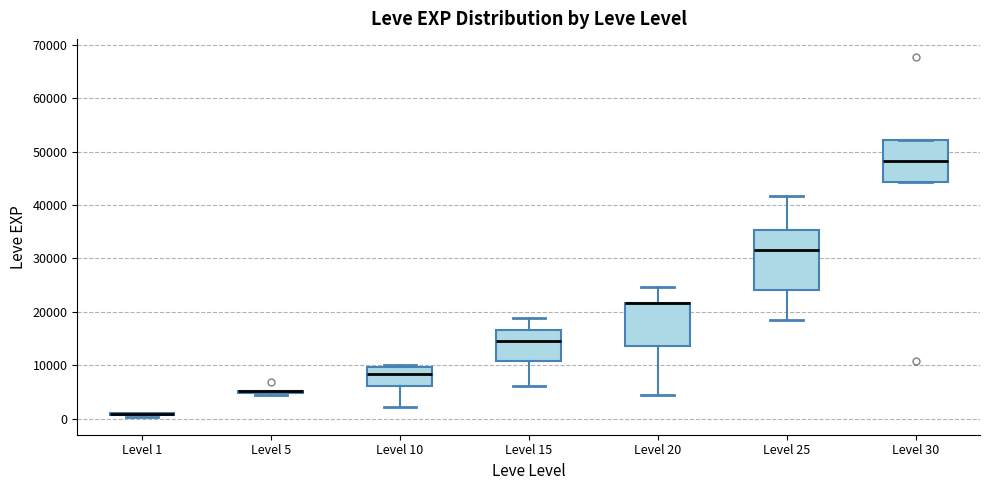

Where does the upper whisker of the box for Level 15 end on the y-axis? The values are not printed on the chart, so give them approximately, as read against the axis.

19000